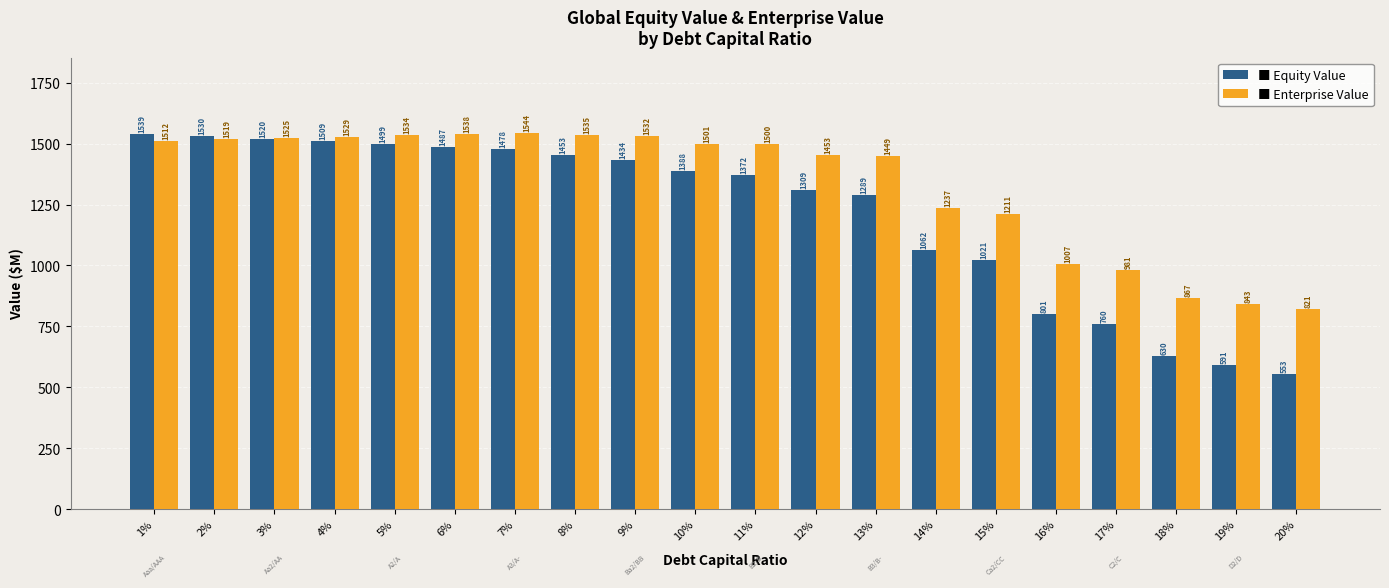

What is the smallest value displayed?

553.3